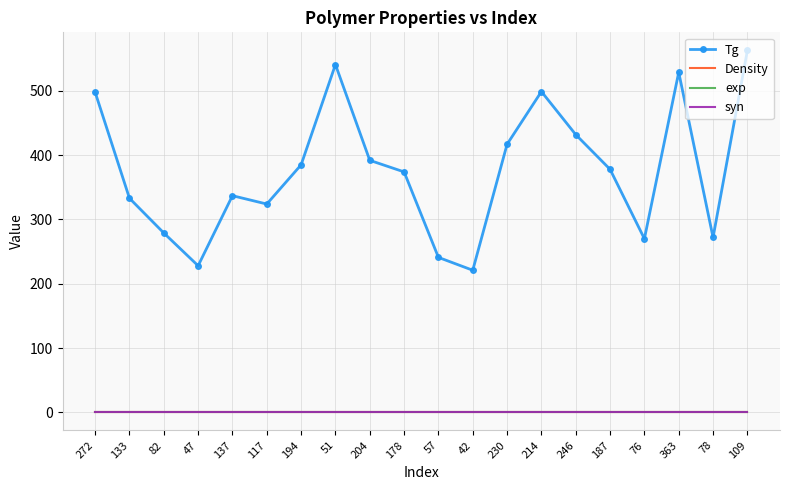

Which label corresponds to the largest value in the chart?

109